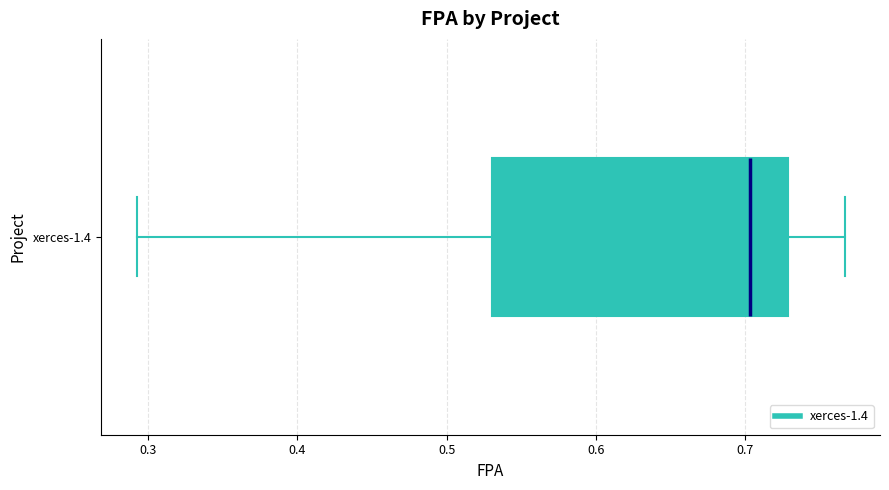

Where does the left whisker of the box for xerces-1.4 end on the x-axis? The values are not printed on the chart, so give them approximately, as read against the axis.

0.29